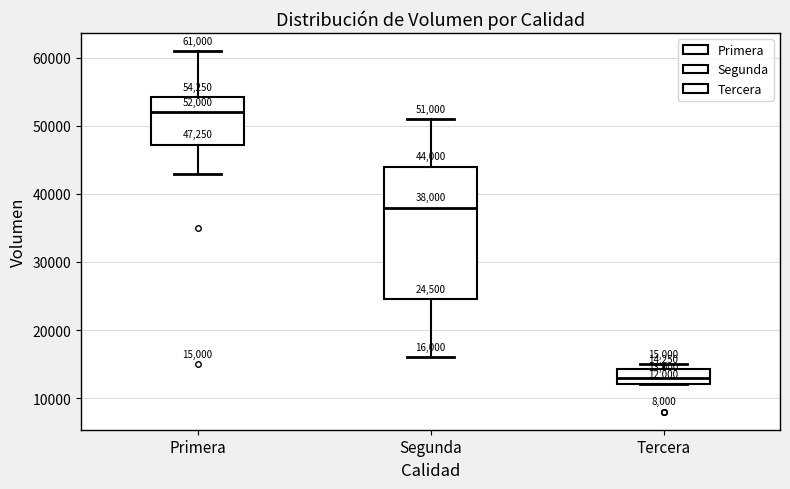

Which box is the tallest, from its lower edge to its upper edge?

Segunda